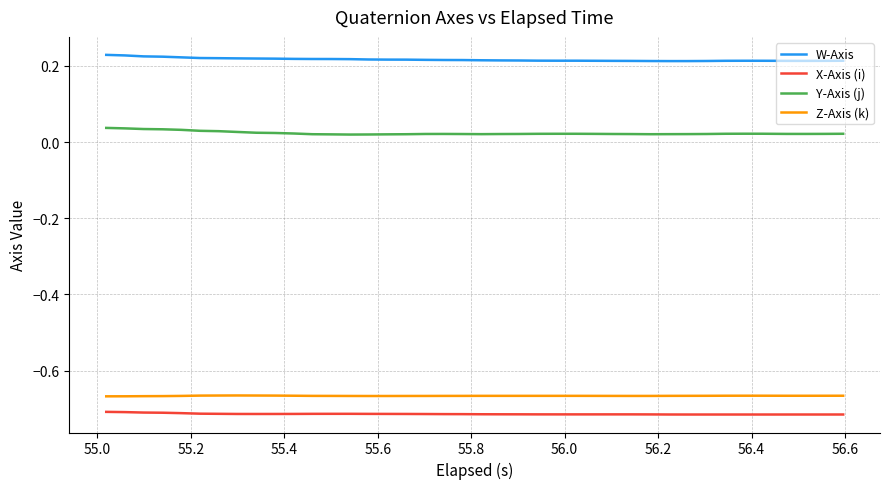

List the series in order of their peak value, lowest first.

X-Axis (i), Z-Axis (k), Y-Axis (j), W-Axis